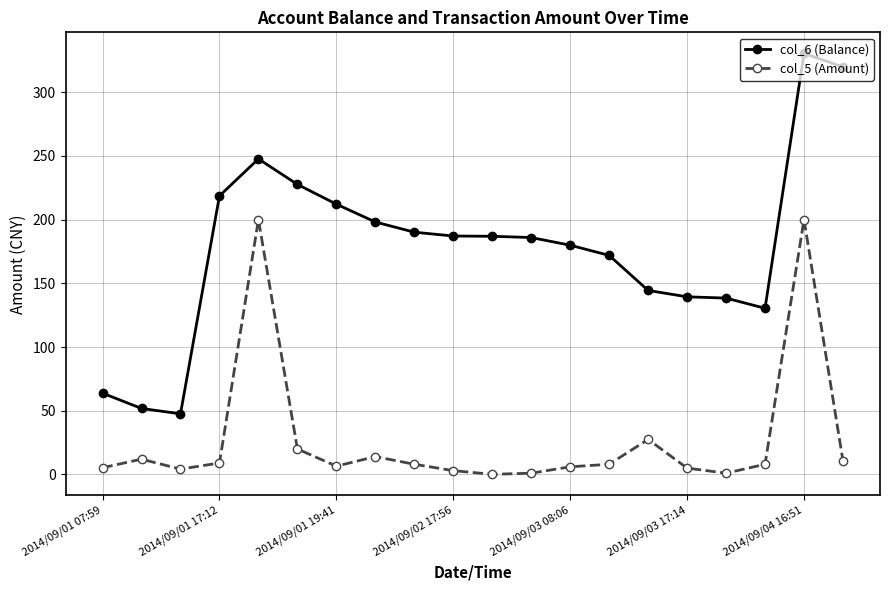

What is the difference between the maximum and minimum values in the col_6 (Balance) series?

282.8